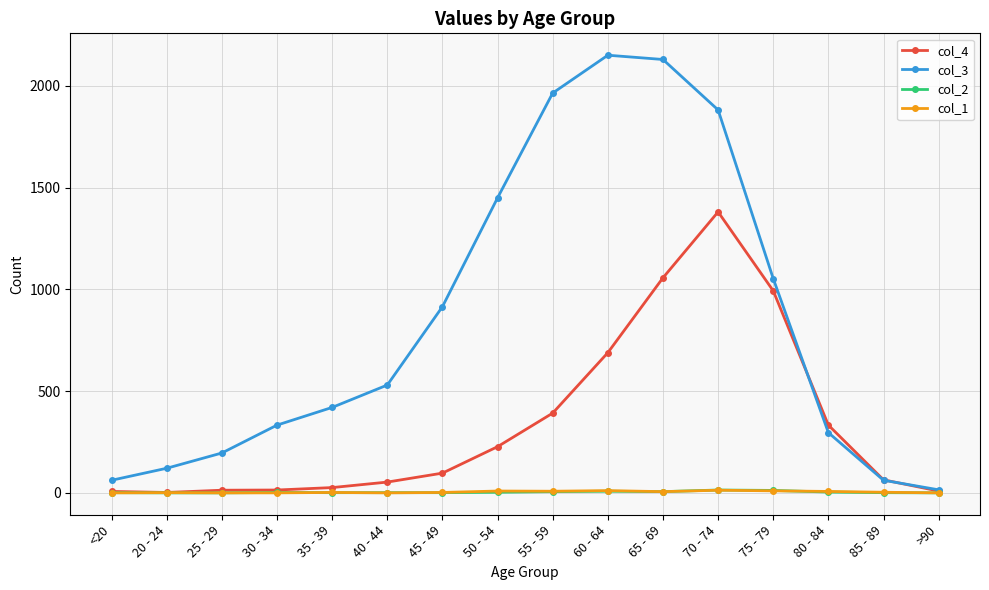

How many series are shown in this chart?

4